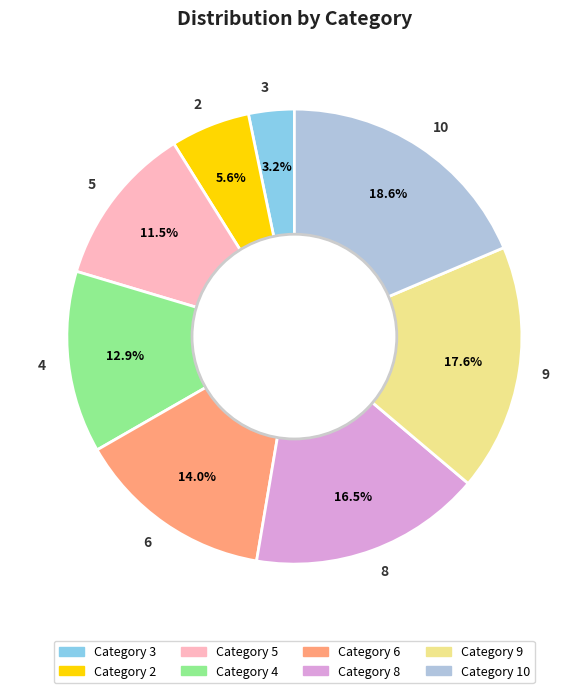

Which category has the smallest portion of the pie?

Category 3